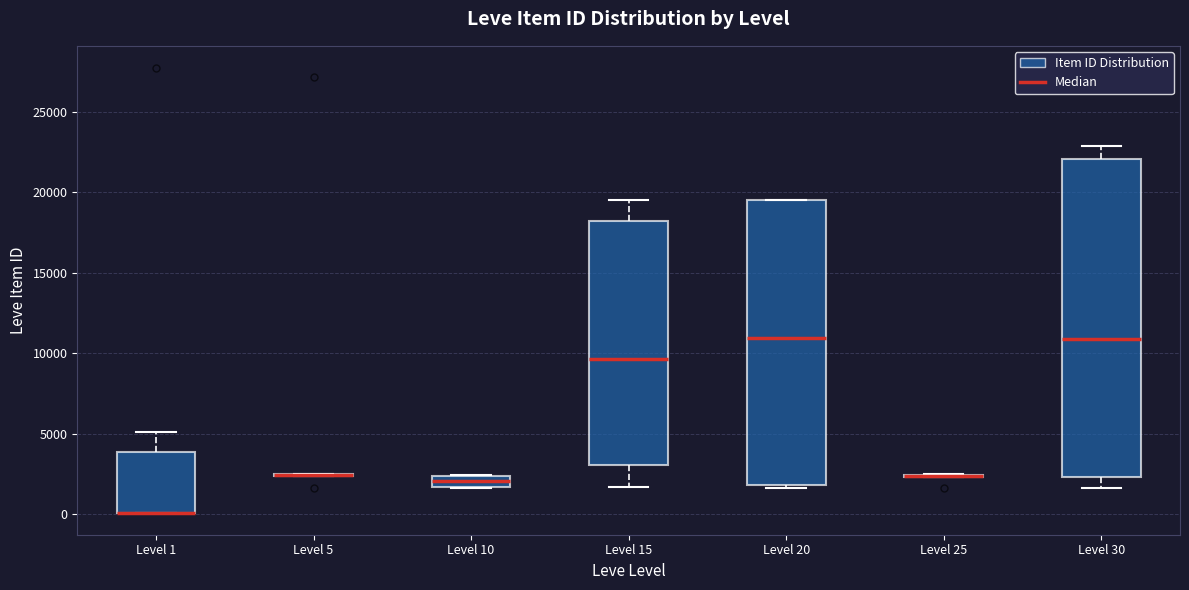

Where is the upper edge of the box for Level 1 on the y-axis? The values are not printed on the chart, so give them approximately, as read against the axis.

4000